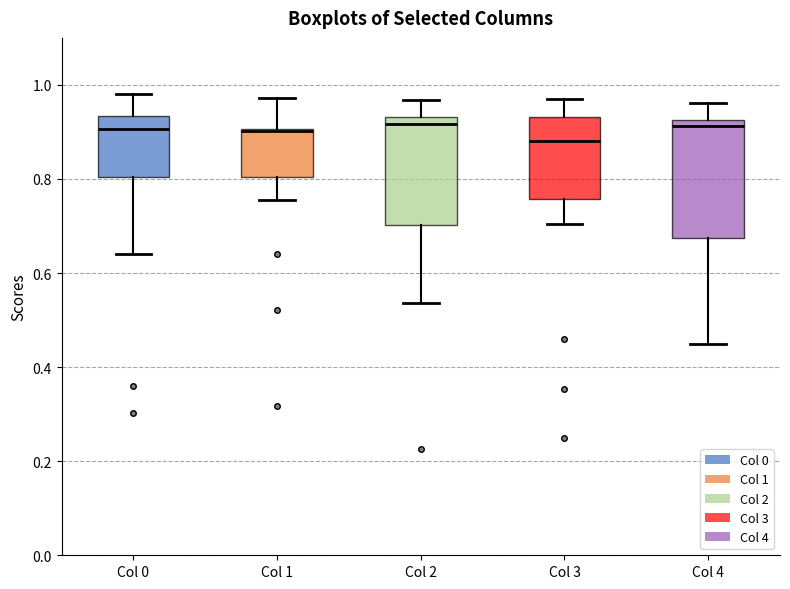

Reading left to right, read every box against the y-axis: the position of its median line, the range the box covers, and the ends of its whiskers. The values are not printed on the chart, so give them approximately, as read against the axis.

Col 0: median 0.90, box 0.80 to 0.94, whiskers 0.64 to 0.98
Col 1: median 0.90 (drawn on the box's upper edge), box 0.80 to 0.90, whiskers 0.76 to 0.98
Col 2: median 0.92, box 0.70 to 0.94, whiskers 0.54 to 0.96
Col 3: median 0.88, box 0.76 to 0.94, whiskers 0.70 to 0.96
Col 4: median 0.92 (just below the box's upper edge), box 0.68 to 0.92, whiskers 0.44 to 0.96